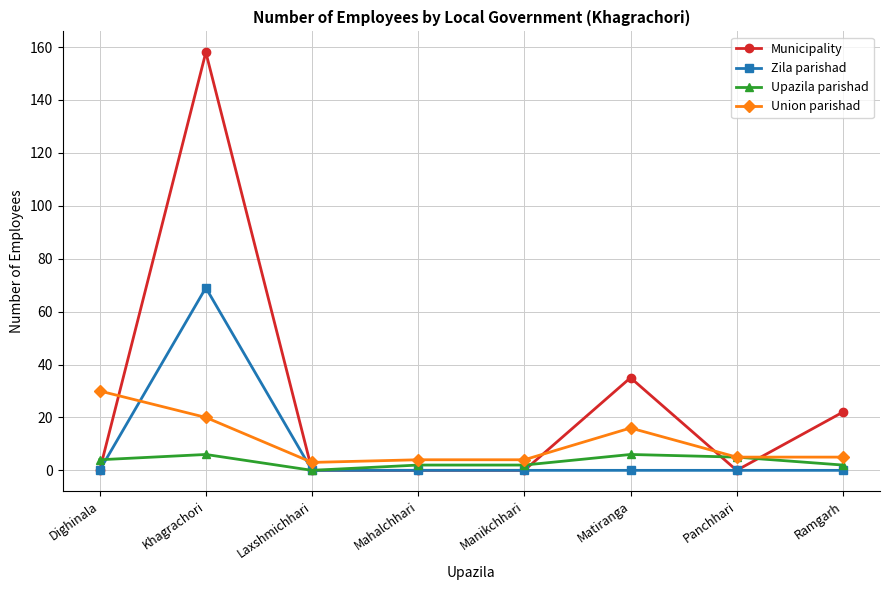

What is the greatest value displayed?

158